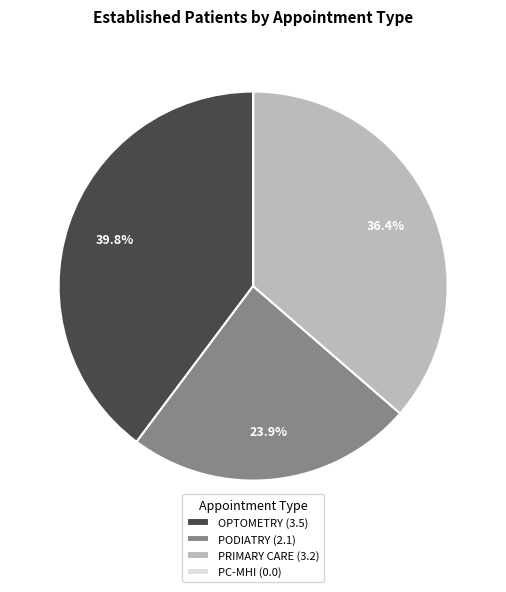

Approximately how many times larger is the value at PRIMARY CARE (3.2) compared to OPTOMETRY (3.5)?

0.9